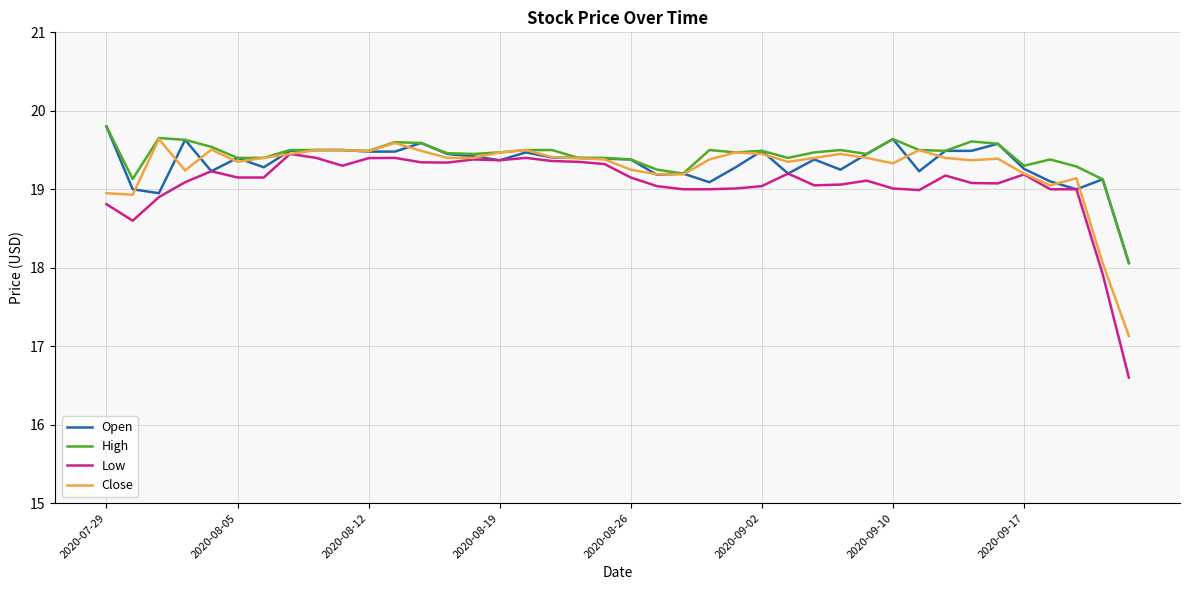

What are all the series names shown in the legend?

Open, High, Low, Close